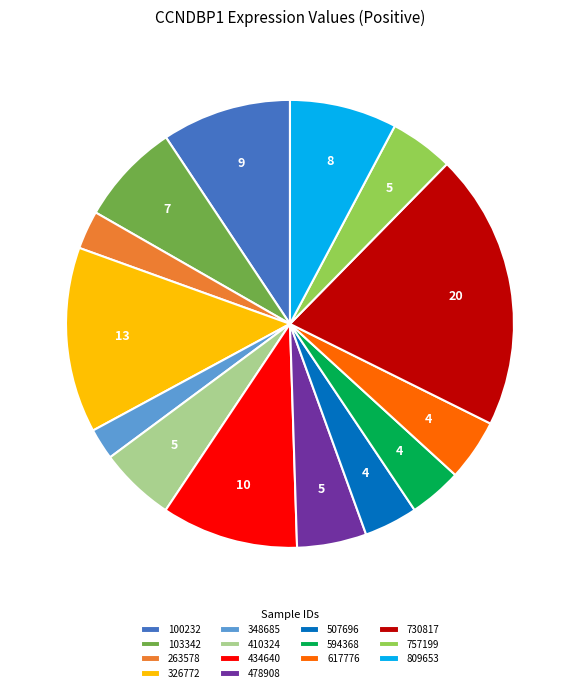

Is 594368 the majority of the pie?

No